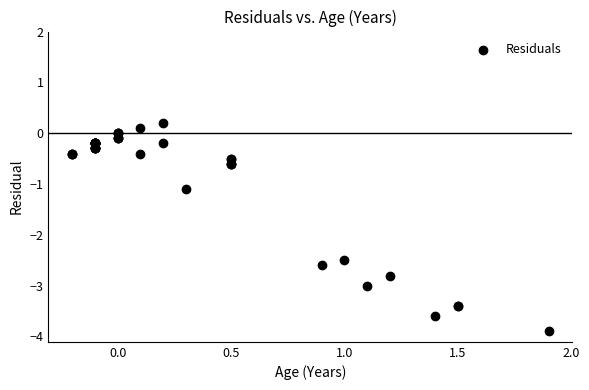

What Y value in the scatter plot is closest to -1?

-1.1